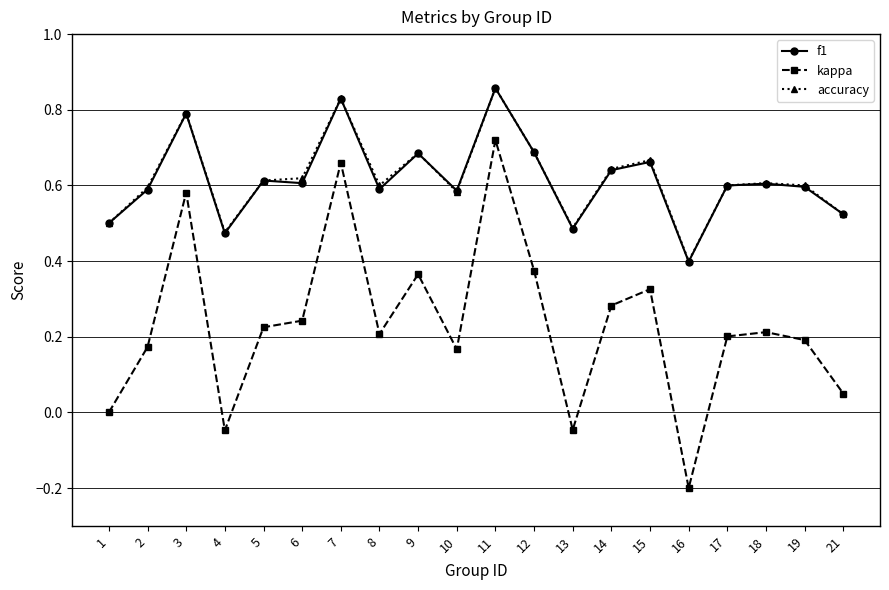

The kappa series shows 0.0 at 21. True or false?

True